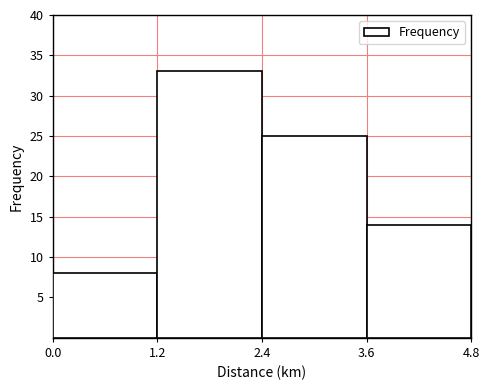

Reading left to right, transcribe this chart: for each bar, give the range it covers on the x-axis and its height. The values are not printed on the chart, so give them approximately, as read against the axis.

0.0 to 1.2: 8
1.2 to 2.4: 33
2.4 to 3.6: 25
3.6 to 4.8: 14